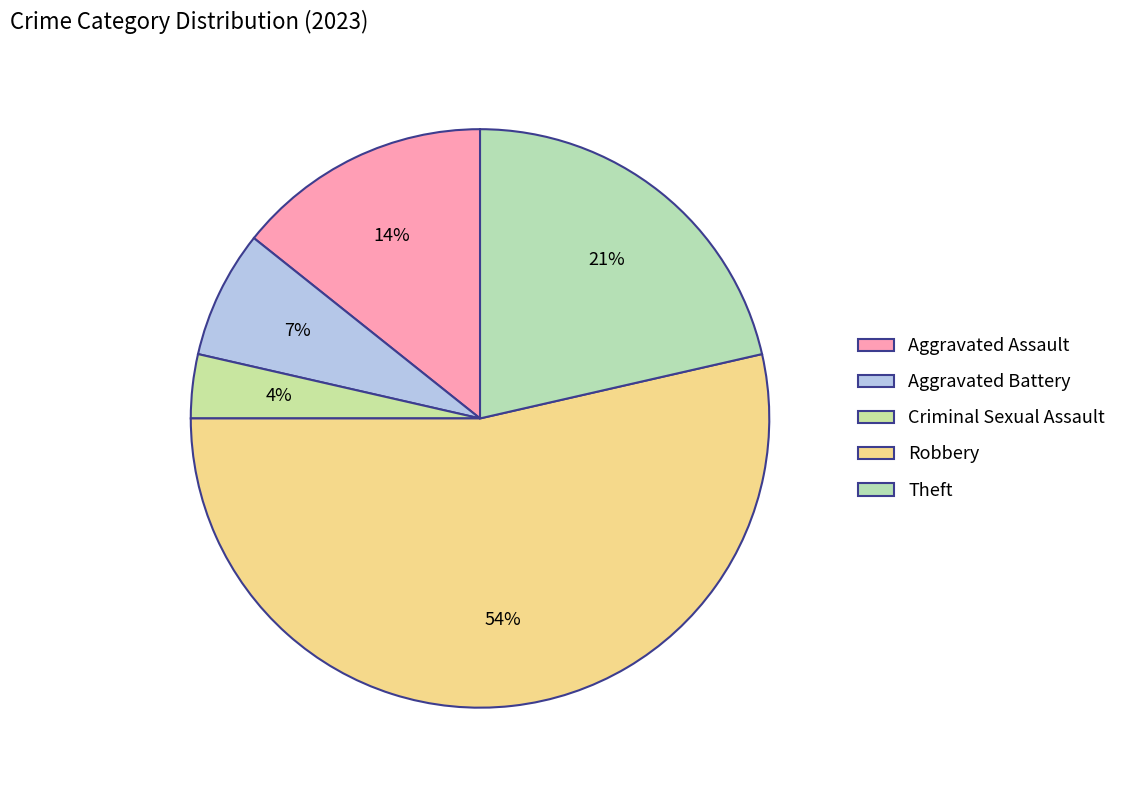

To the nearest percent, what is the average slice percentage?

20%